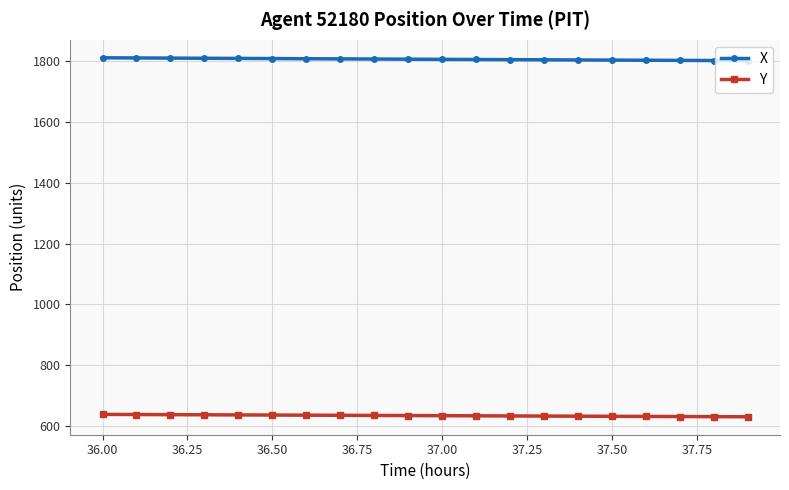

Which series has the largest total across all categories?

X